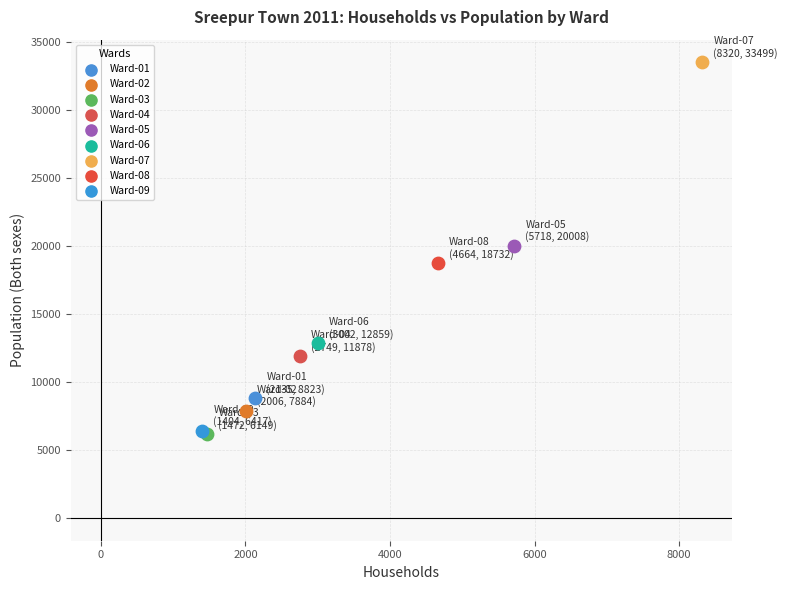

What are all the series names shown in the legend?

Ward-01, Ward-02, Ward-03, Ward-04, Ward-05, Ward-06, Ward-07, Ward-08, Ward-09